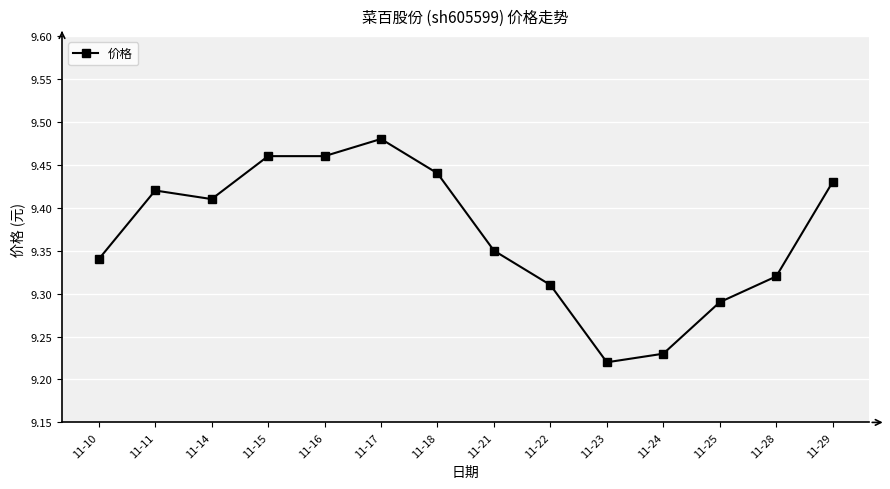

At which category does the data reach its first local valley?

11-14